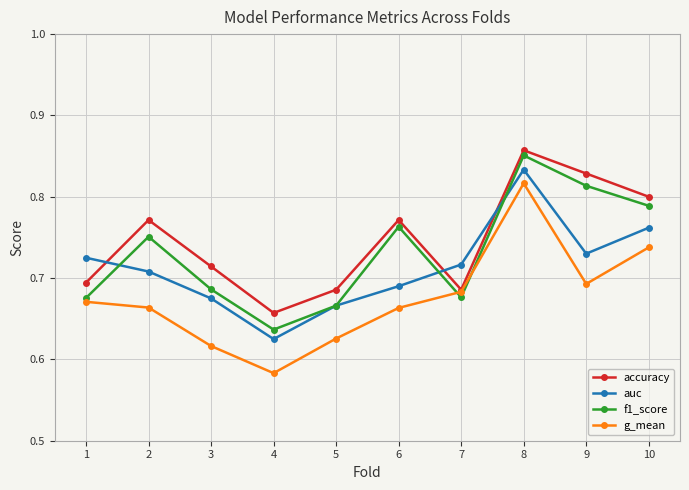

In g_mean, how many points are lower than both neighbors (excluding endpoints)?

2